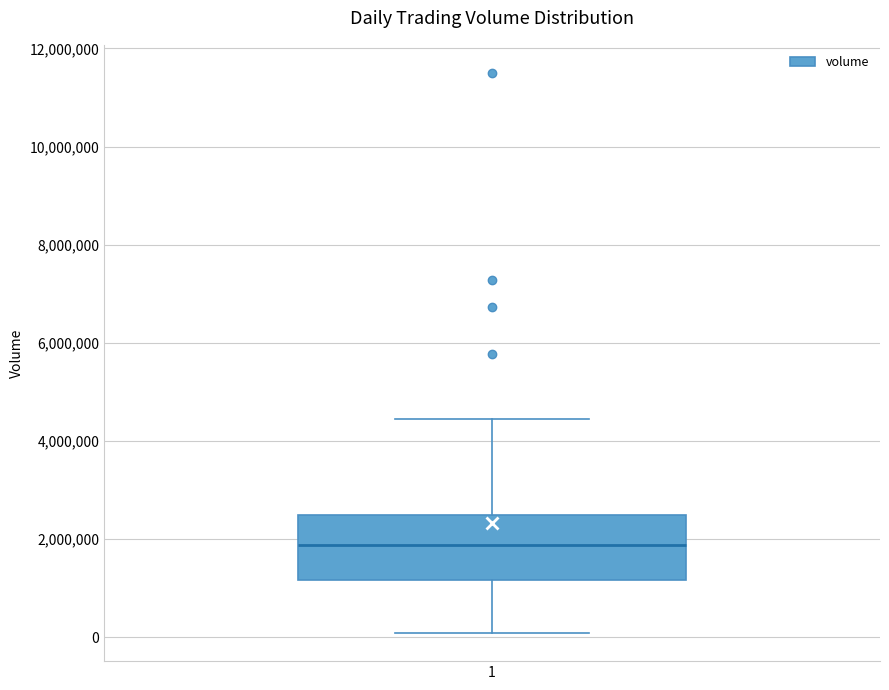

Where is the upper edge of the box at x = 1 on the y-axis? The values are not printed on the chart, so give them approximately, as read against the axis.

2400000